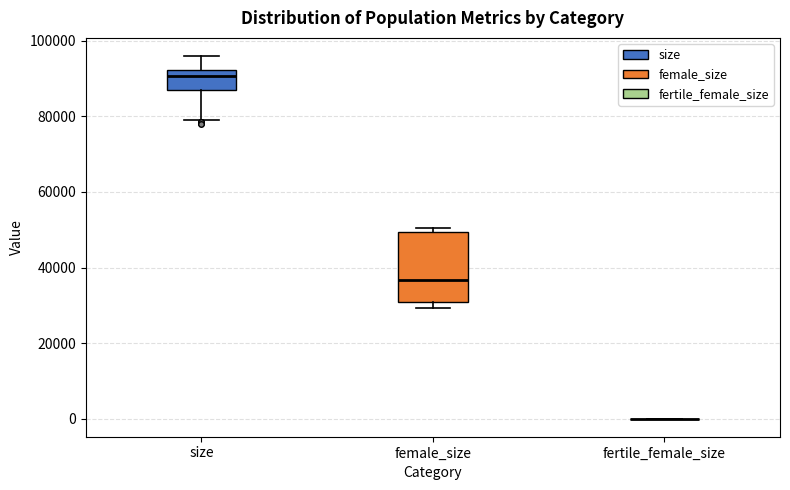

Reading left to right, read every box against the y-axis: the position of its median line, the range the box covers, and the ends of its whiskers. The values are not printed on the chart, so give them approximately, as read against the axis.

size: median 90000, box 86000 to 92000, whiskers 80000 to 96000
female_size: median 36000, box 30000 to 50000, whiskers 30000 (just below the box's lower edge) to 50000 (just above the box's upper edge)
fertile_female_size: box collapsed to a line at 0, whiskers 0 to 0